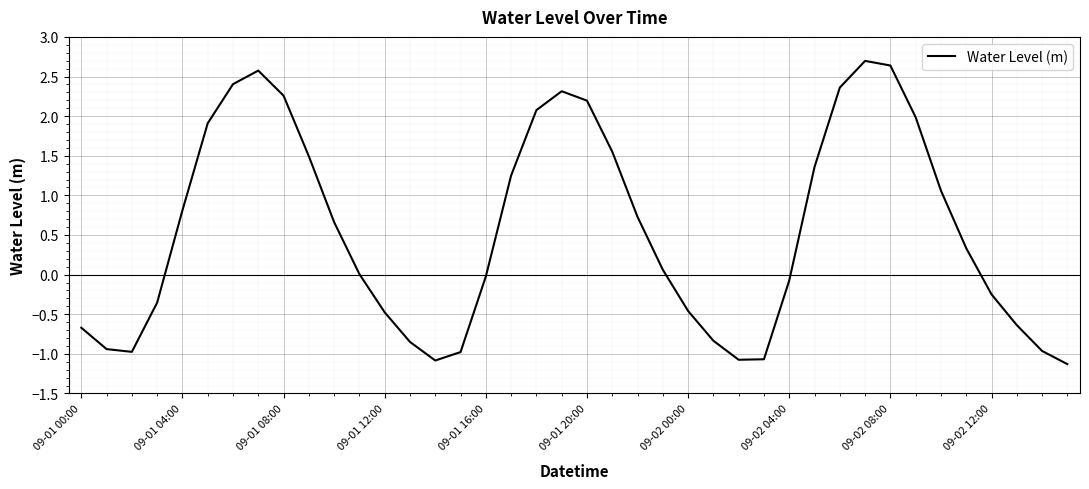

What is the difference between the maximum and minimum values?

3.8